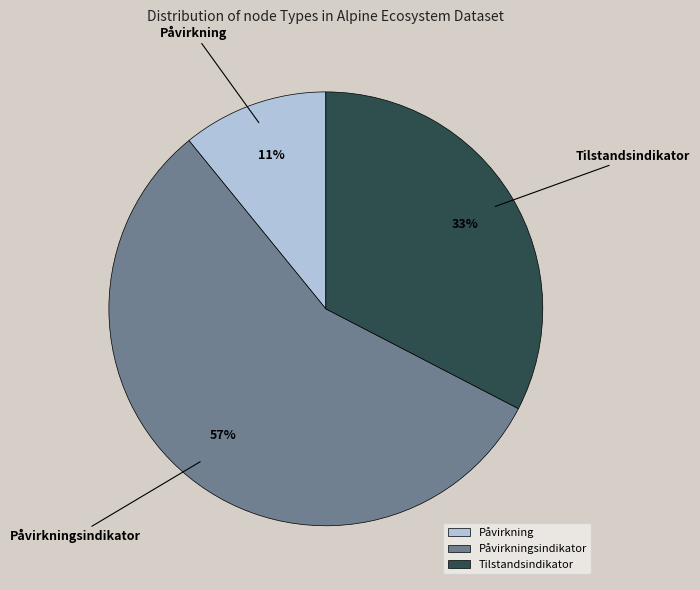

Combined, do Påvirkningsindikator and Tilstandsindikator account for over 50%?

Yes